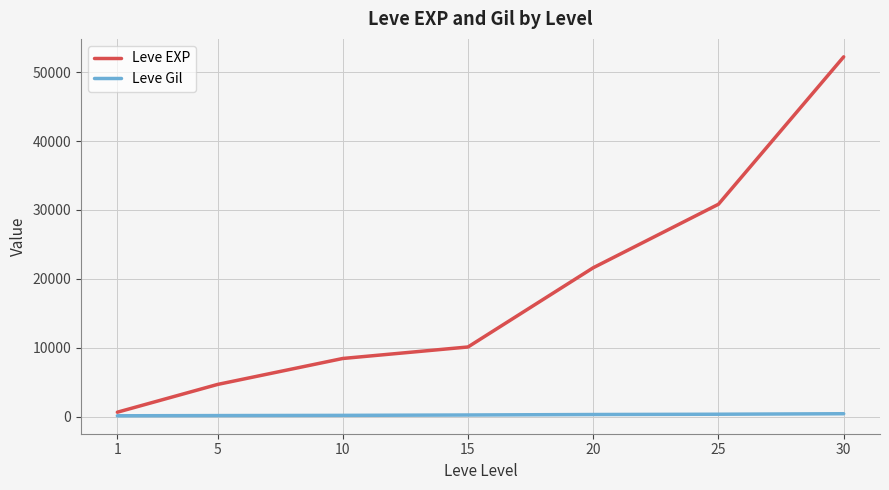

What are all the series names shown in the legend?

Leve EXP, Leve Gil